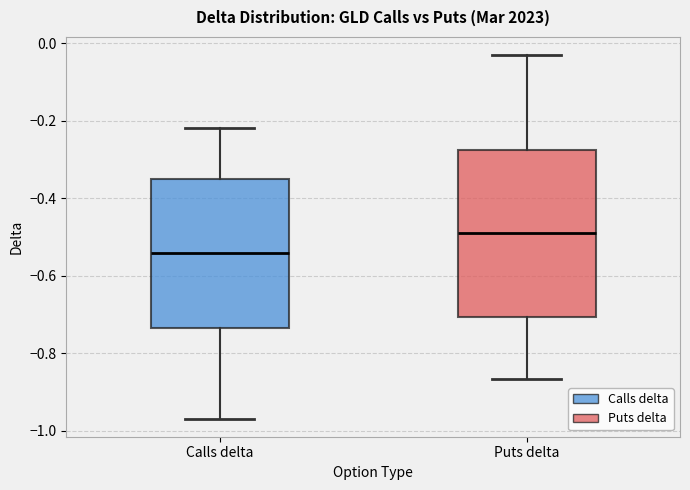

Comparing the boxes themselves (not the whiskers), which one is the tallest?

Puts delta